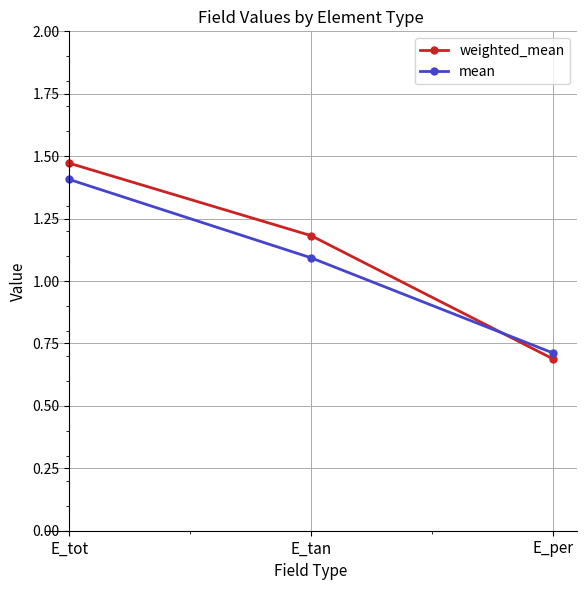

True or false: mean has a value of 1.4 at E_tot.

True